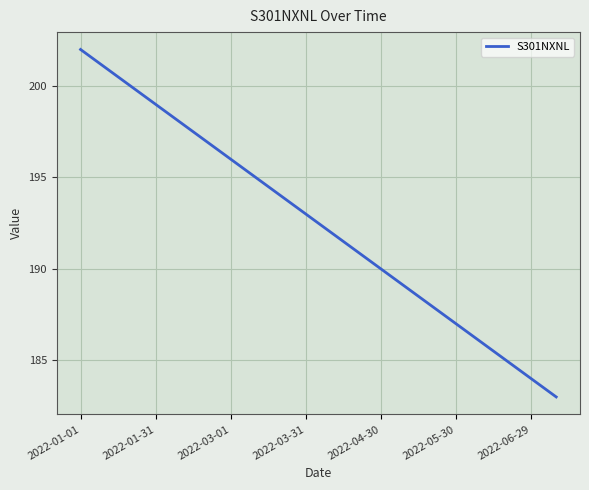

What is the greatest value displayed?

202